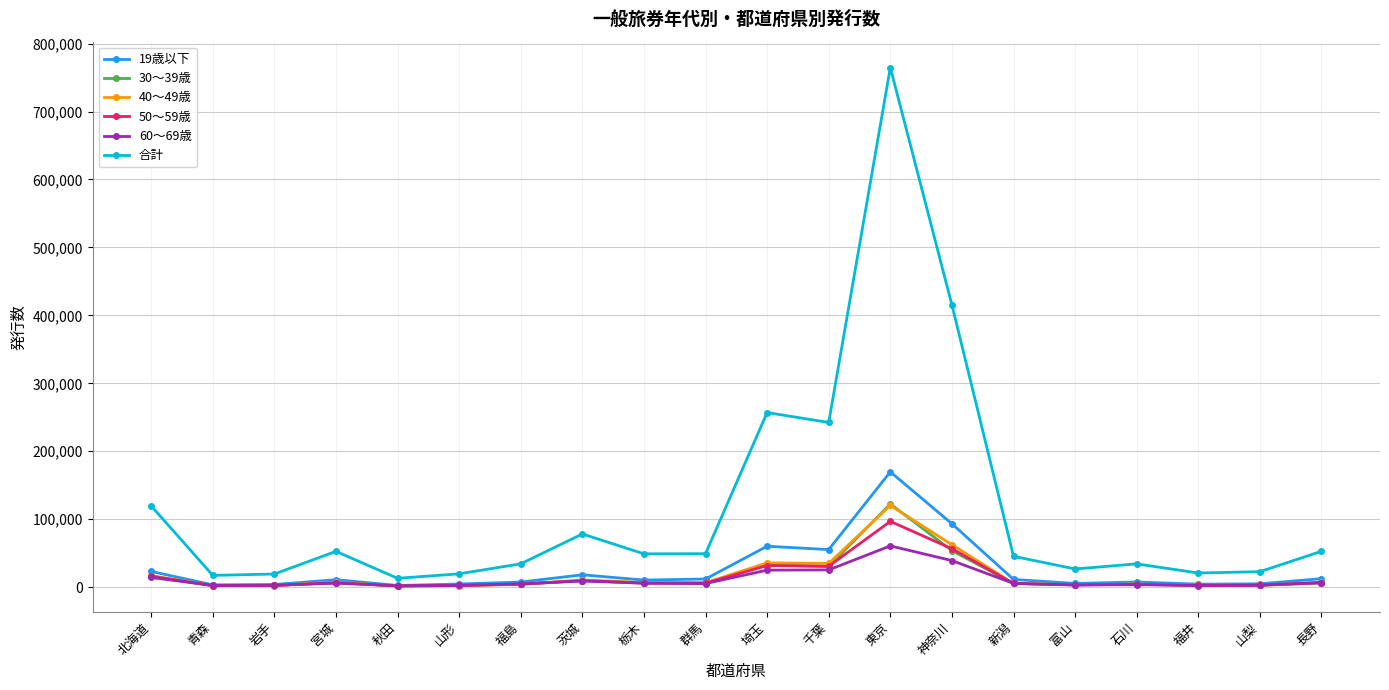

What is the value of the 合計 point at the 14th from the left?

415424